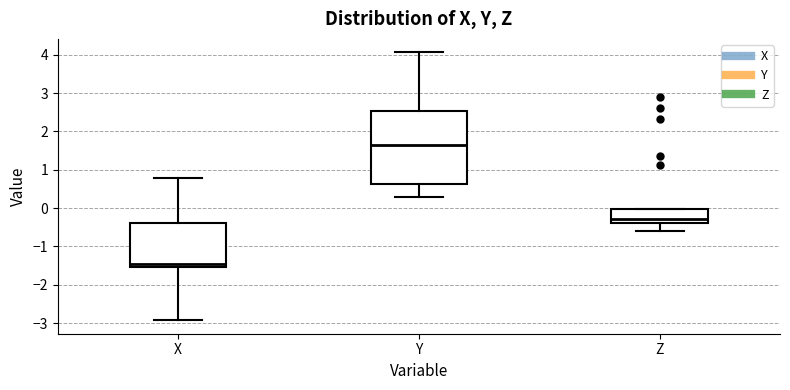

Reading left to right, read every box against the y-axis: the position of its median line, the range the box covers, and the ends of its whiskers. The values are not printed on the chart, so give them approximately, as read against the axis.

X: median -1.5 (just above the box's lower edge), box -1.5 to -0.4, whiskers -2.9 to 0.8
Y: median 1.7, box 0.6 to 2.5, whiskers 0.3 to 4.1
Z: median -0.3, box -0.4 to 0.0, whiskers -0.6 to 0.0